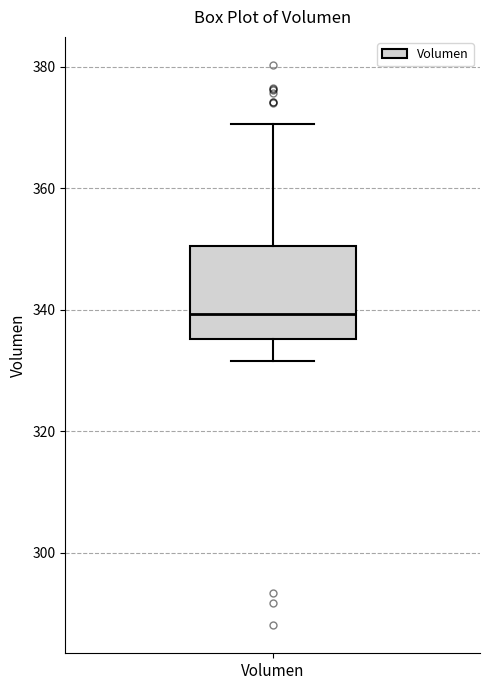

Where does the lower whisker of the box for Volumen end on the y-axis? The values are not printed on the chart, so give them approximately, as read against the axis.

332